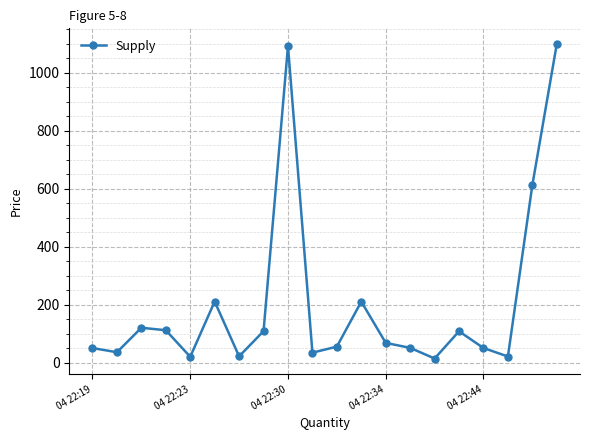

What is the maximum value shown in the chart?

1098.8